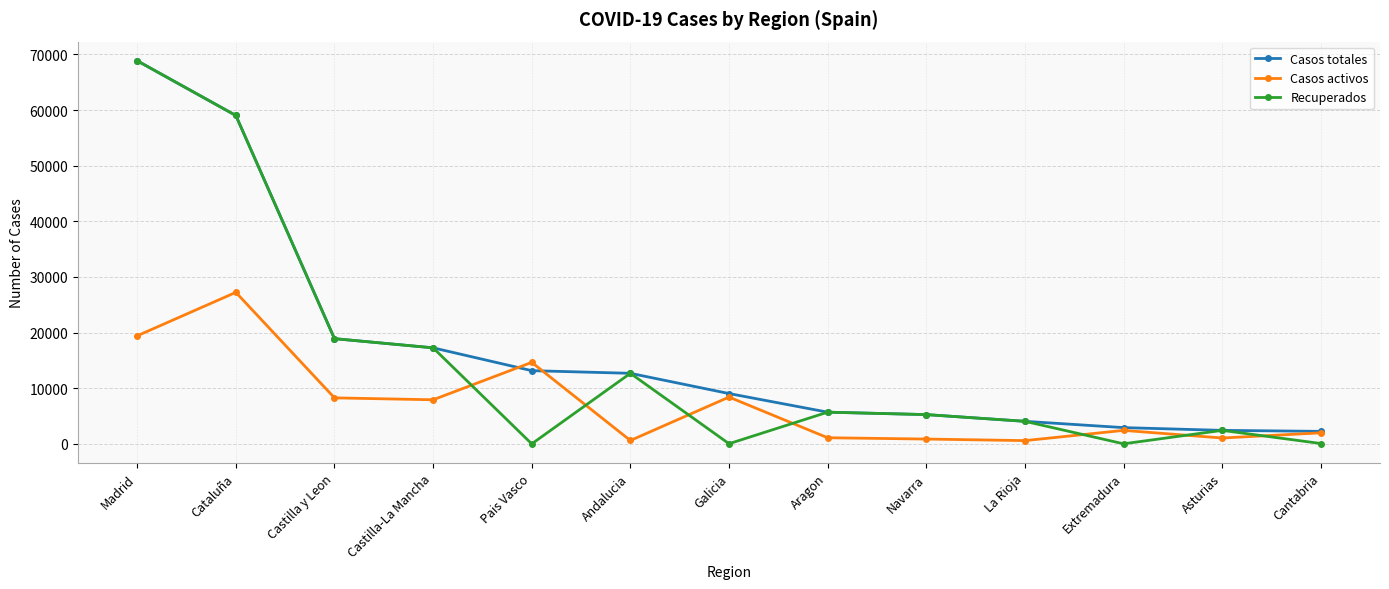

What is the minimum value for Casos totales?

2246